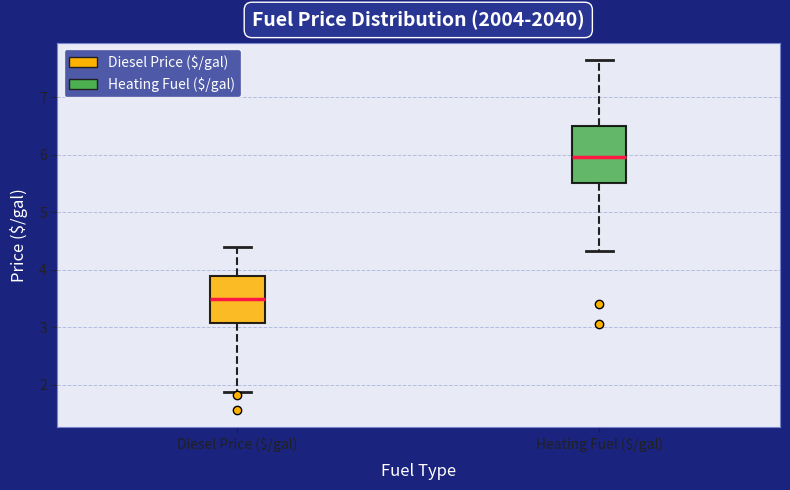

Which box has the lowest median line?

Diesel Price ($/gal)